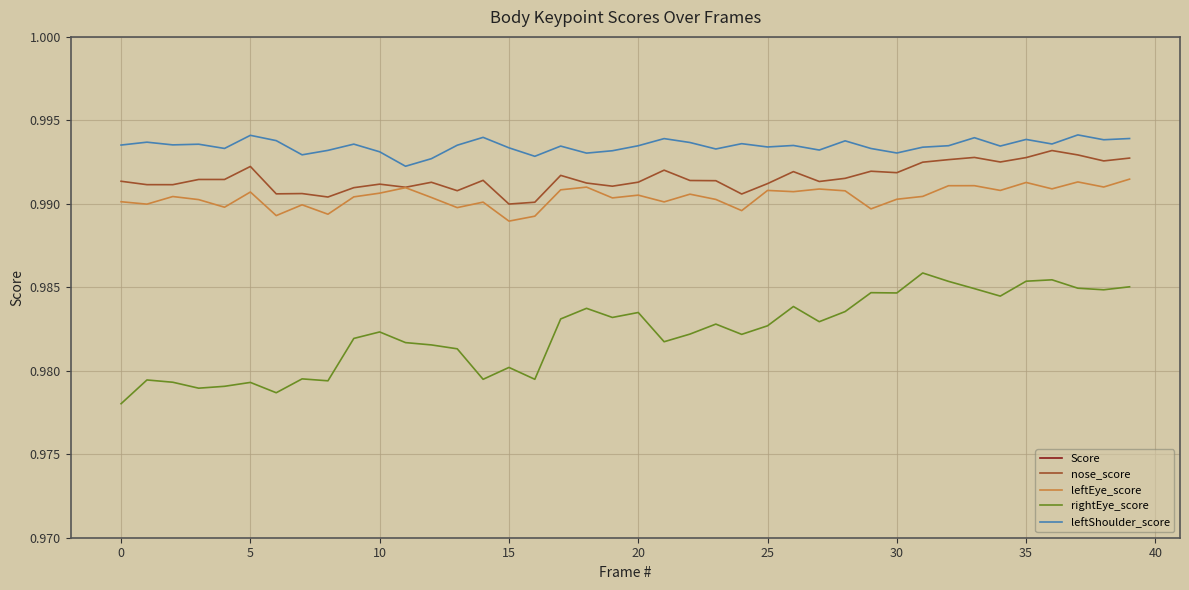

True or false: leftShoulder_score and rightEye_score cross at least once.

False